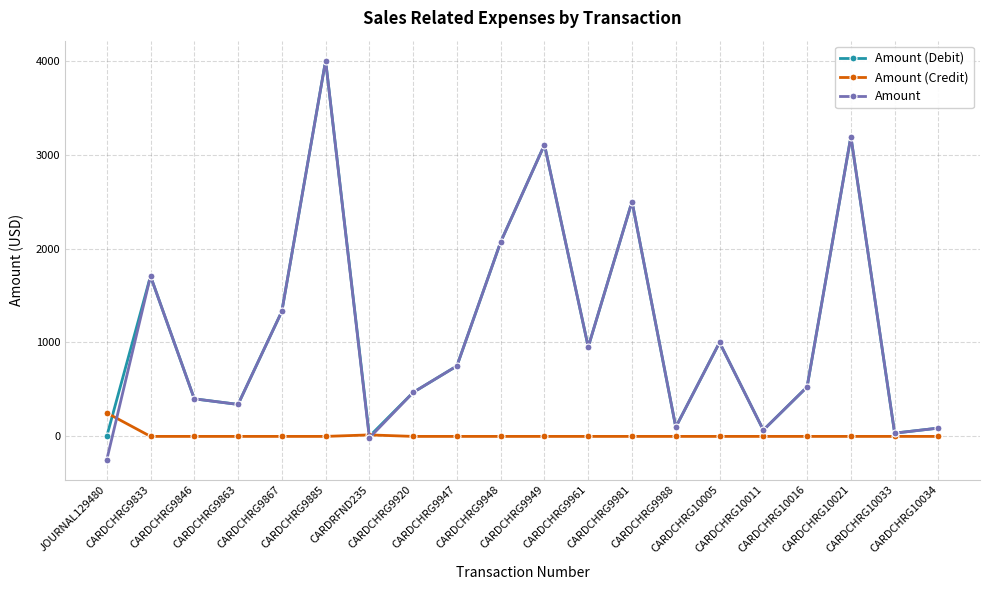

What is the smallest value displayed?

-250.0